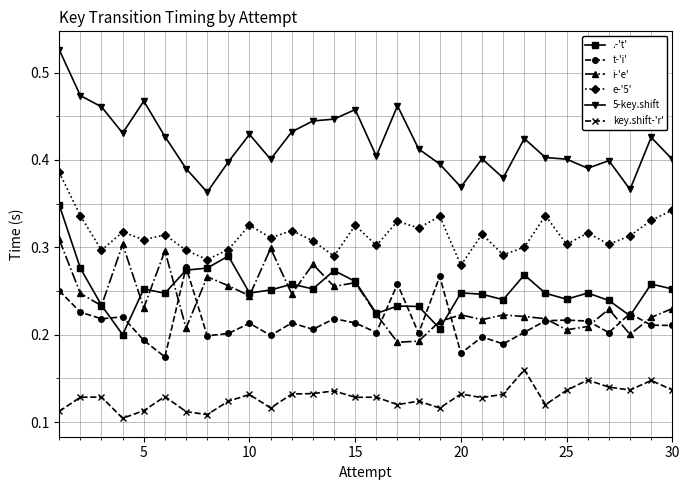

Which series has the largest range (max minus min)?

5-key.shift